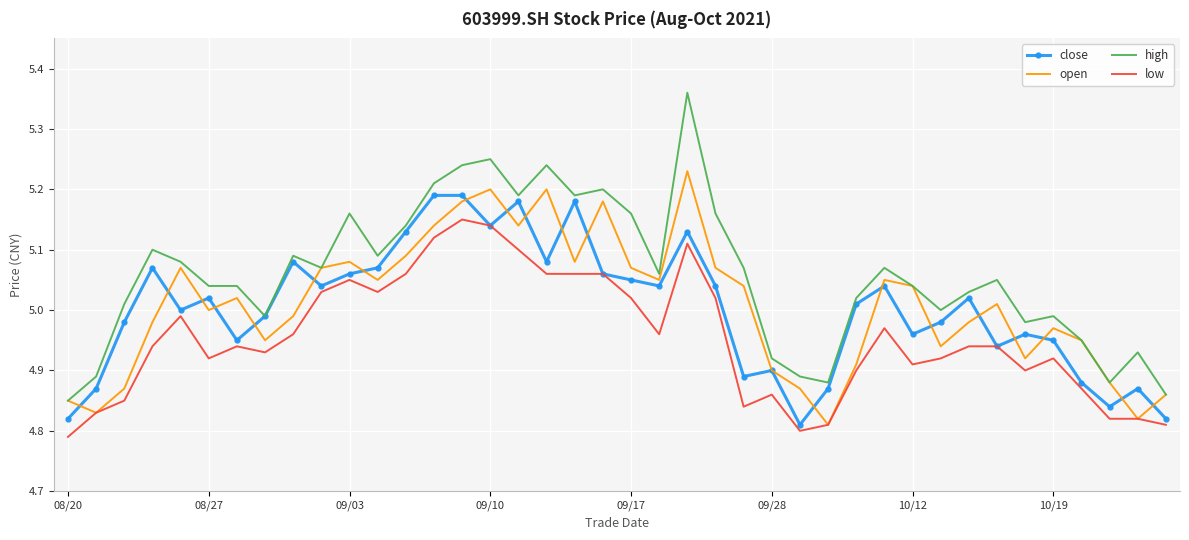

Which series has the largest range (max minus min)?

high